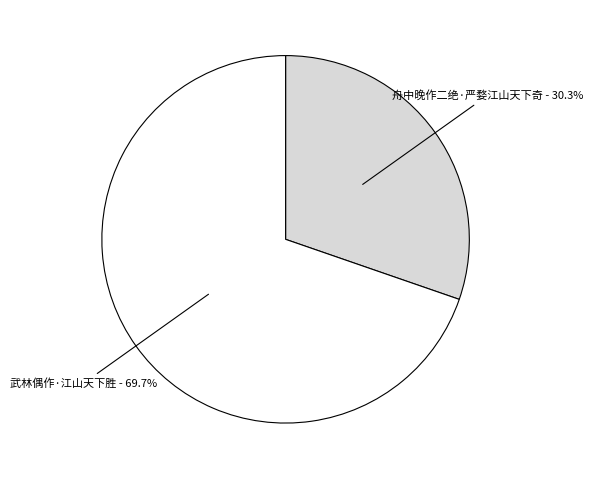

To the nearest percent, what is the difference between the 武林偶作·江山天下胜 and 舟中晚作二绝·严婺江山天下奇 slice percentages?

39%